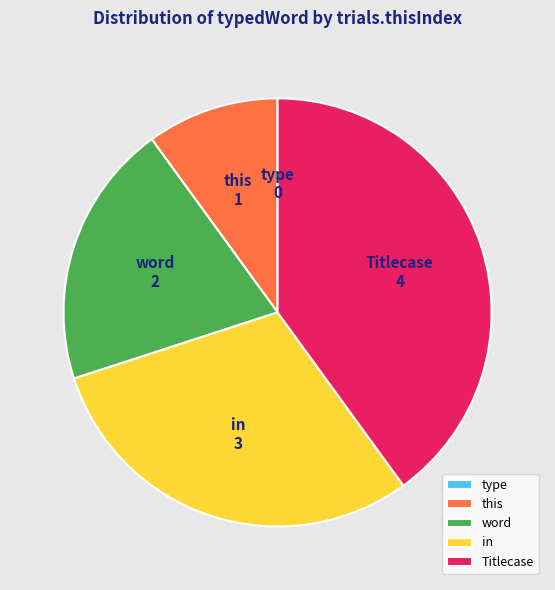

True or false: Titlecase accounts for 40% of the total.

True